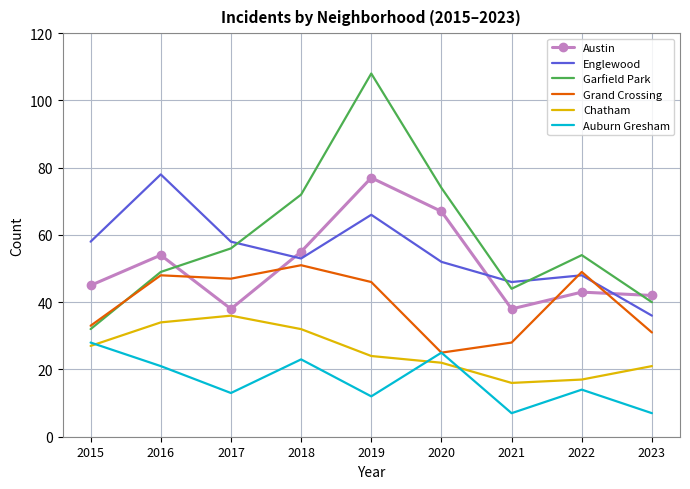

At 2017, list the series in order from largest to smallest.

Englewood, Garfield Park, Grand Crossing, Austin, Chatham, Auburn Gresham